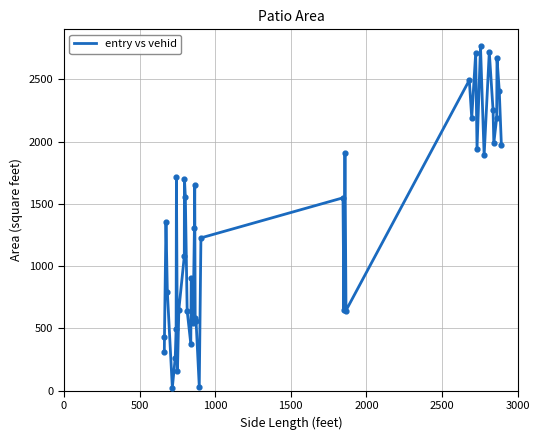

What is the maximum value shown in the chart?

2764.0